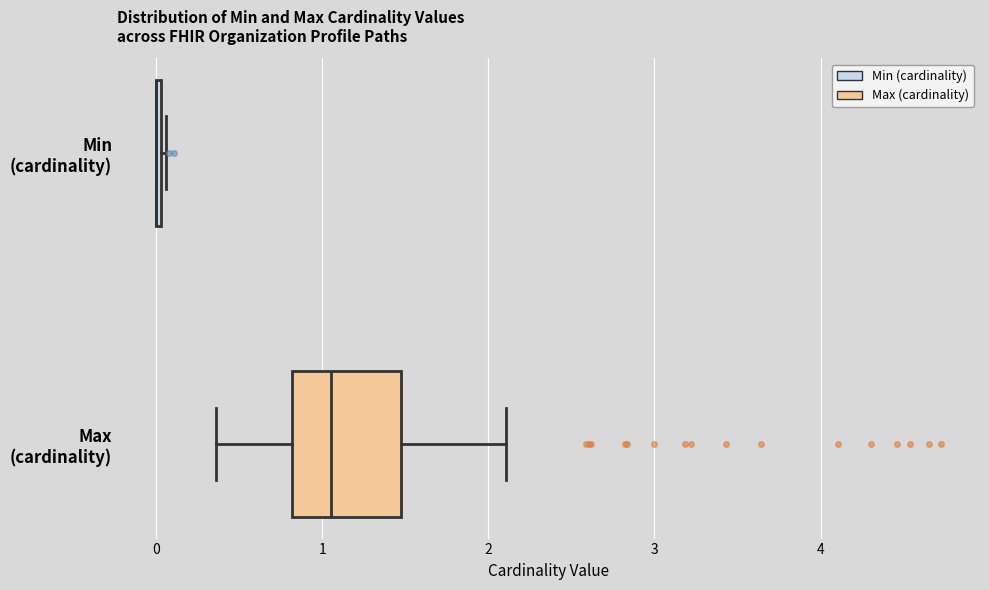

Which box is the widest, from its left edge to its right edge?

Max (cardinality)